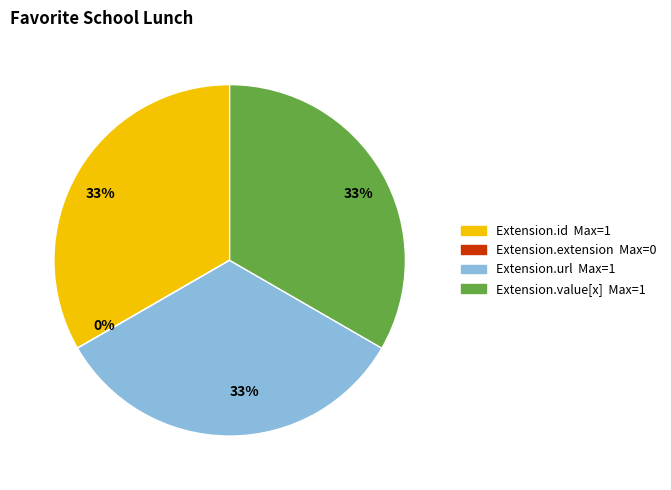

Is there any slice that represents more than half of the pie?

No